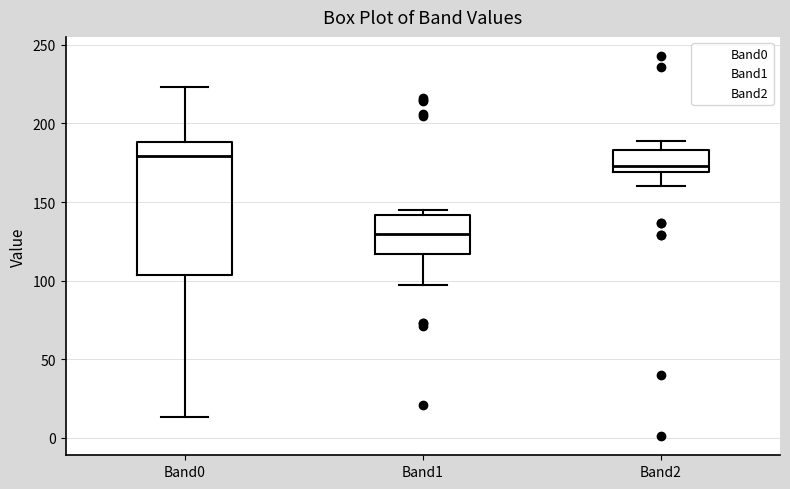

Which box is the tallest, from its lower edge to its upper edge?

Band0